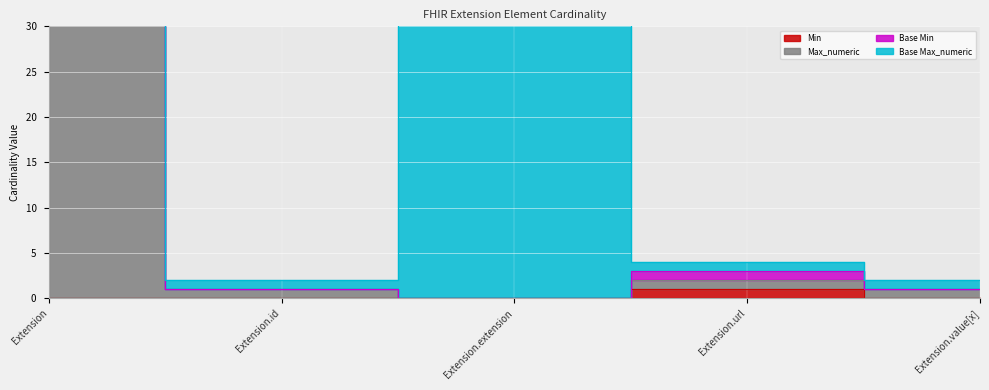

At which category is the sum across all series the highest?

Extension